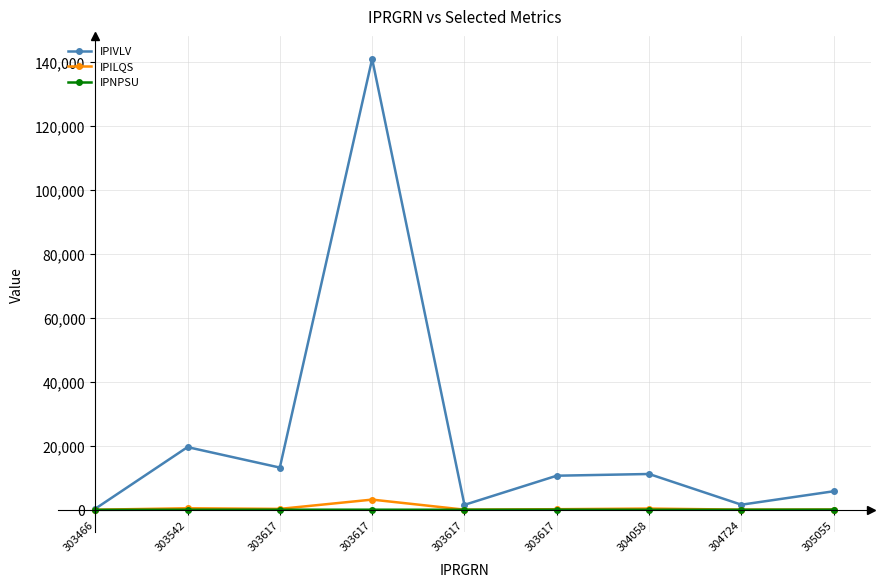

Reading left to right, list all the values displayed in this chart.

IPIVLV: 329.6	19629.4	13224.0	141056.0	1561.2	10678.0	11216.0	1607.4	5814.0
IPILQS: 40.0	490.0	300.0	3200.0	60.0	200.0	400.0	60.0	100.0
IPNPSU: 8.2	40.1	44.1	44.1	26.0	53.4	28.0	26.8	58.1